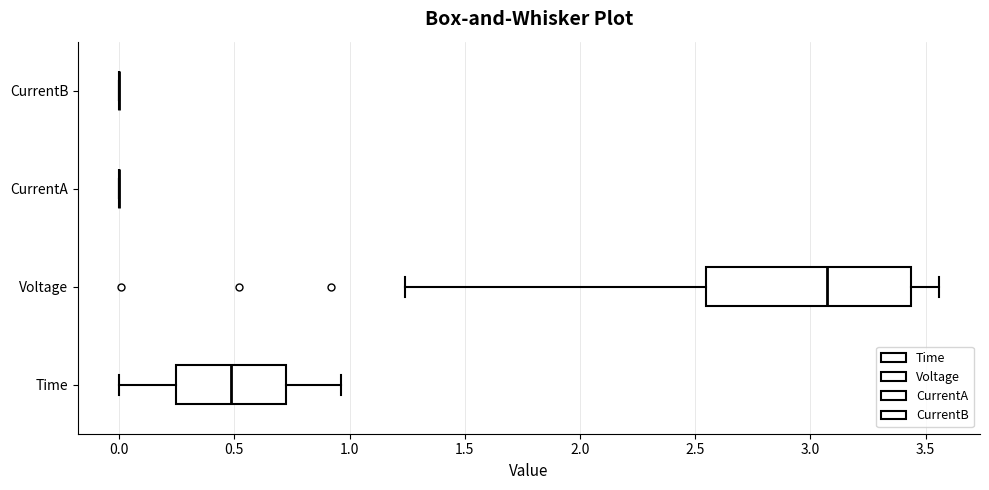

Reading bottom to top, read every box against the x-axis: the position of its median line, the range the box covers, and the ends of its whiskers. The values are not printed on the chart, so give them approximately, as read against the axis.

Time: median 0.50, box 0.25 to 0.75, whiskers 0.00 to 0.95
Voltage: median 3.05, box 2.55 to 3.45, whiskers 1.25 to 3.55
CurrentA: box collapsed to a line at 0.00, whiskers 0.00 to 0.00
CurrentB: box collapsed to a line at 0.00, whiskers 0.00 to 0.00